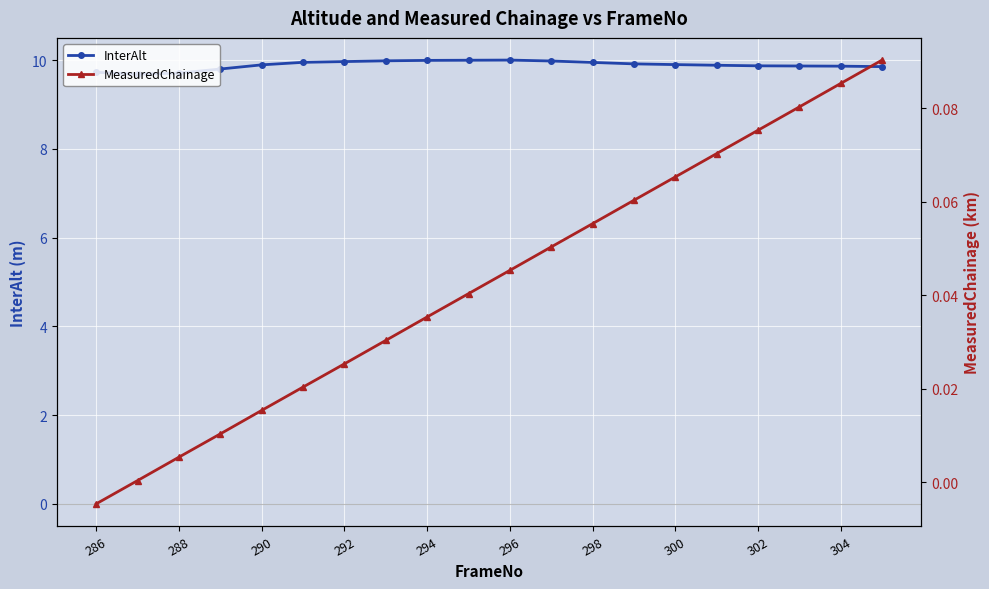

What is the lowest value of the InterAlt series?

9.7